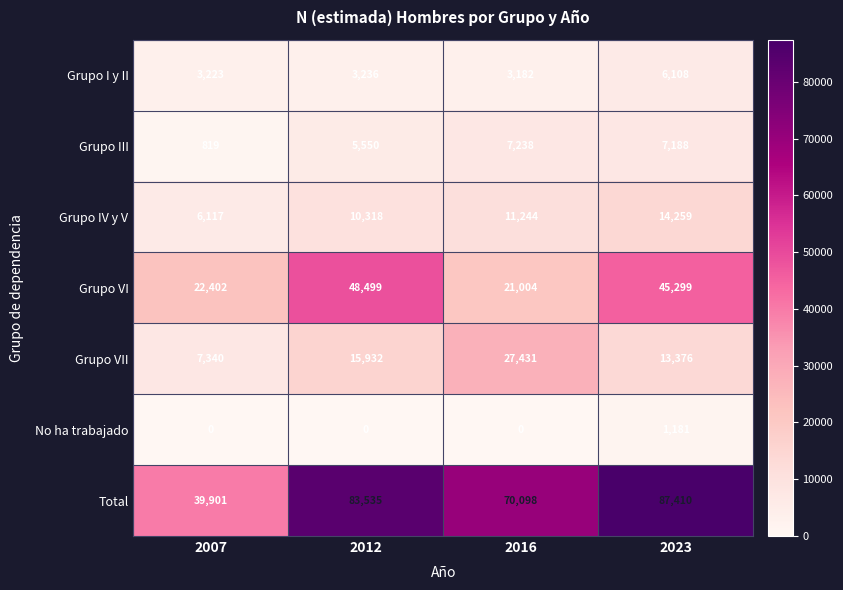

Is it true that Grupo VI equals 21004 at 2016?

True